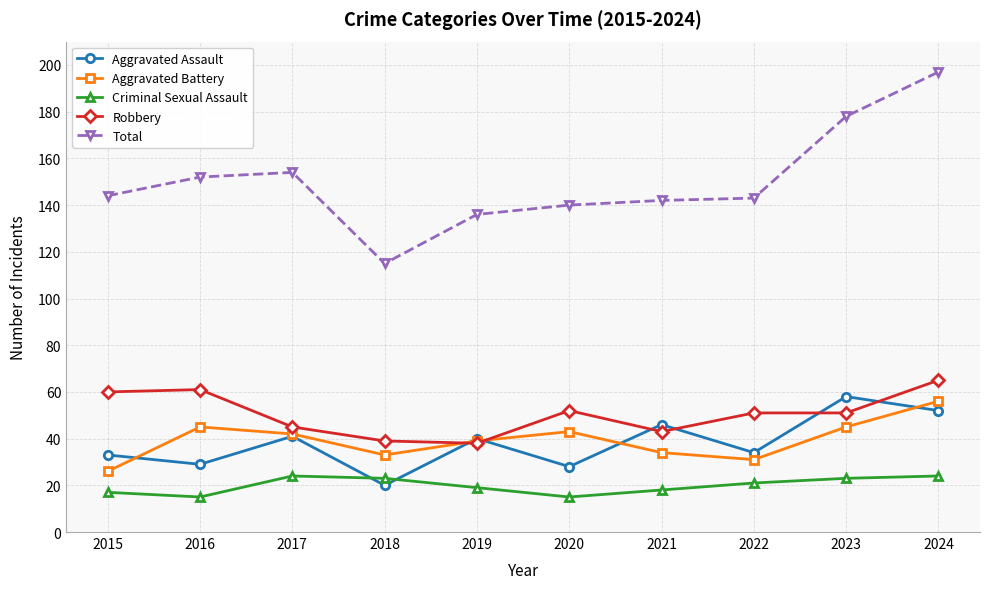

How many times do Aggravated Battery and Robbery cross each other?

2